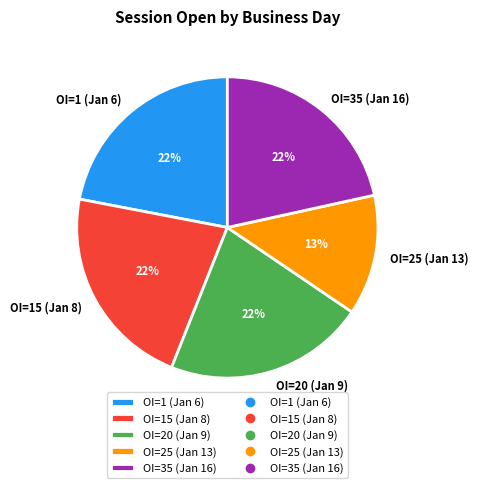

Approximately how many times larger is the value at OI=35 (Jan 16) compared to OI=1 (Jan 6)?

1.0